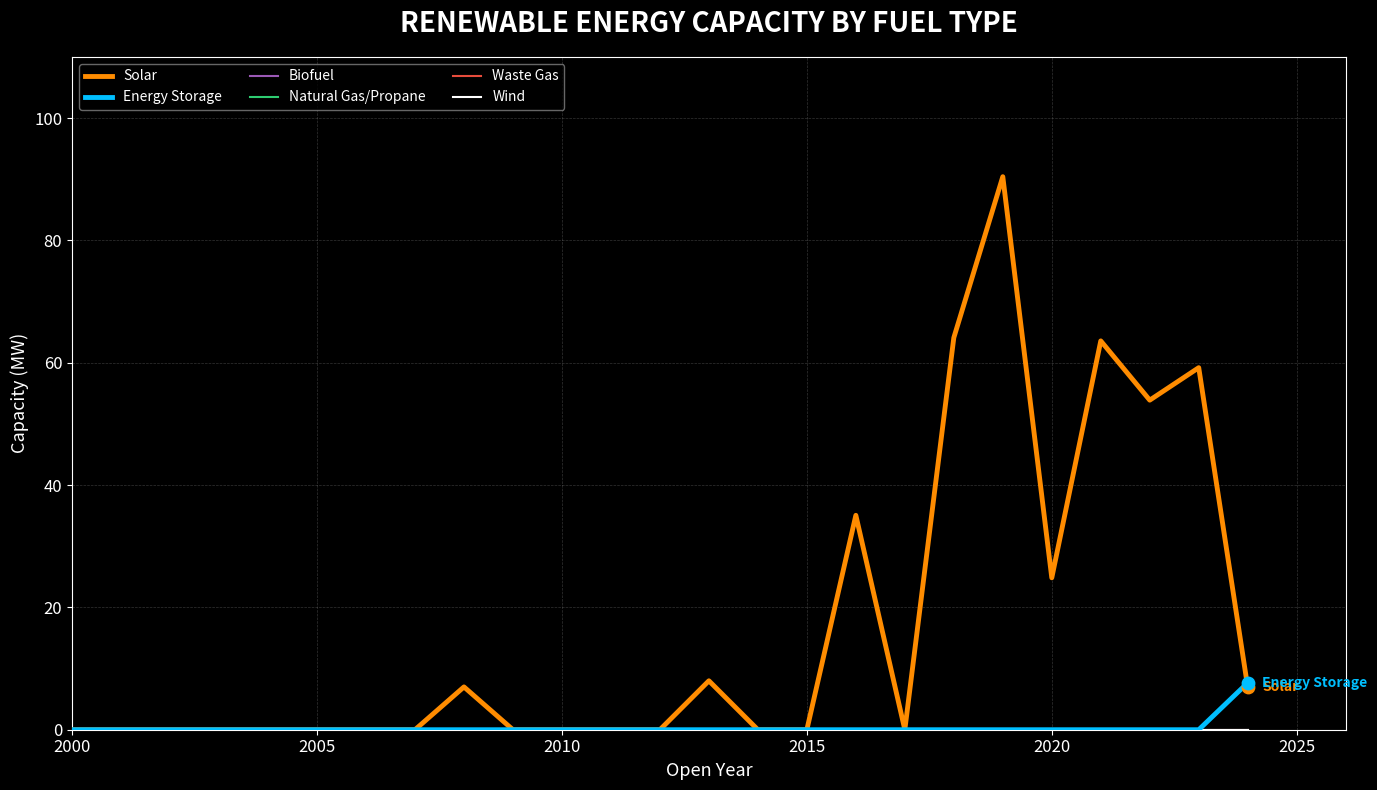

Which series reaches the minimum Y coordinate?

Solar